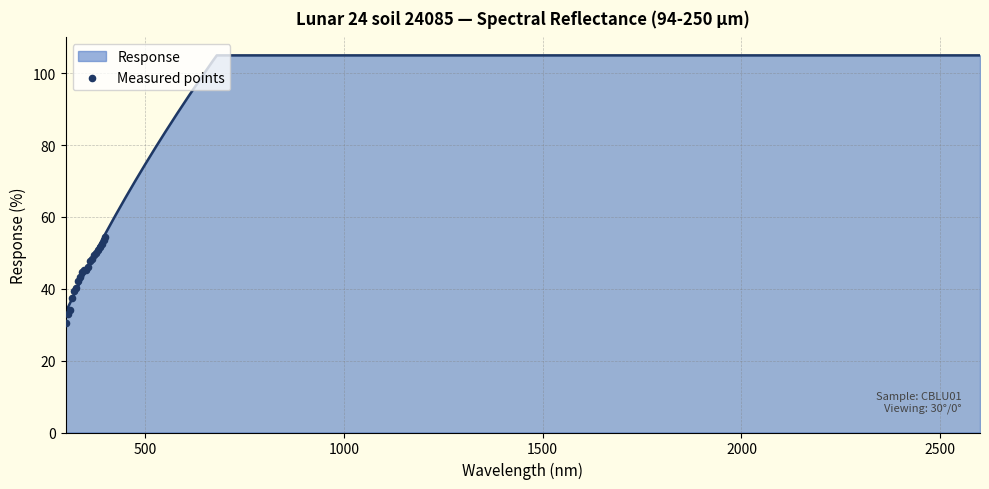

What is the lowest value of the Response series?

33.6